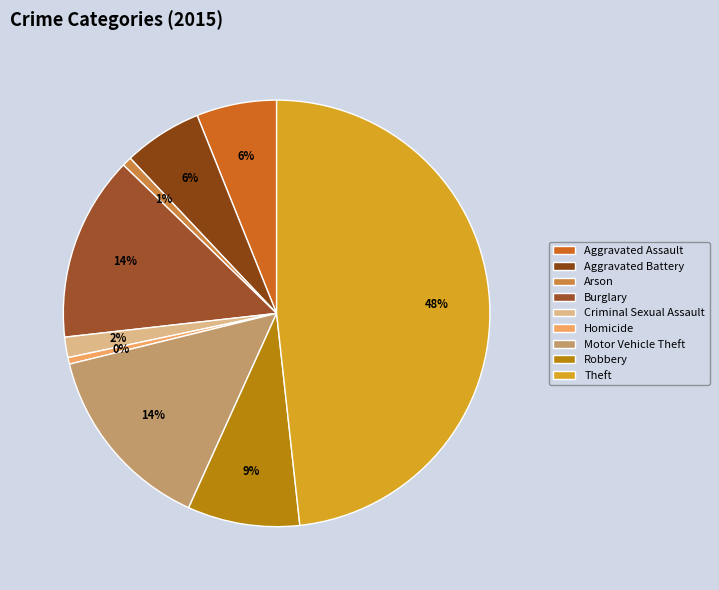

True or false: Aggravated Battery accounts for 16% of the total.

False